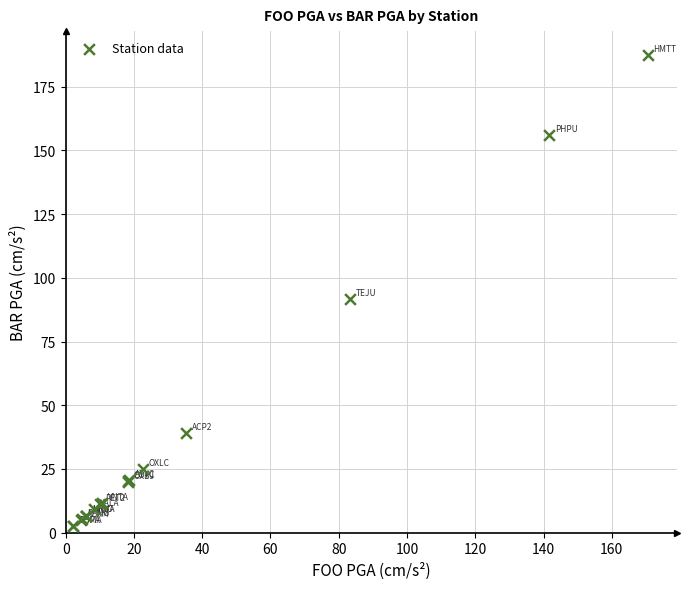

What Y value in the scatter plot is closest to 94?

91.6